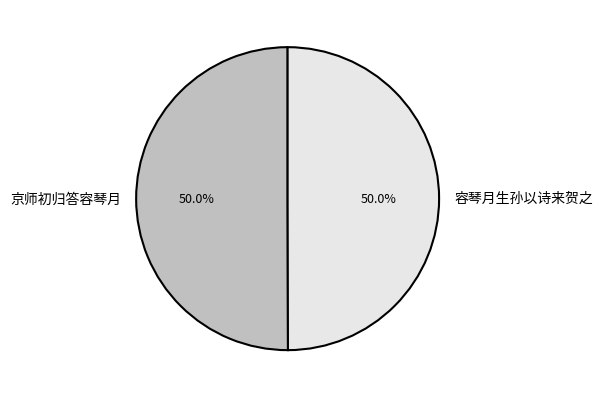

What is the ratio of the value at 京师初归答容琴月 to the value at 容琴月生孙以诗来贺之?

1.0